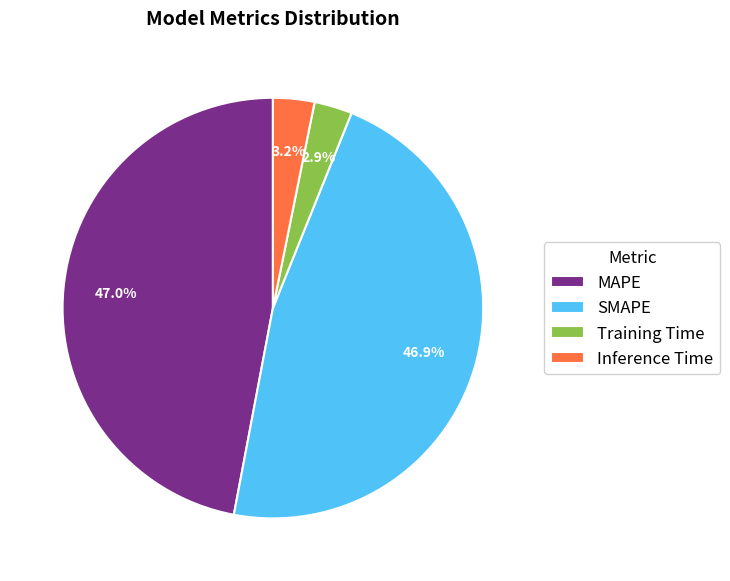

To the nearest percent, what portion does Training Time represent?

3%